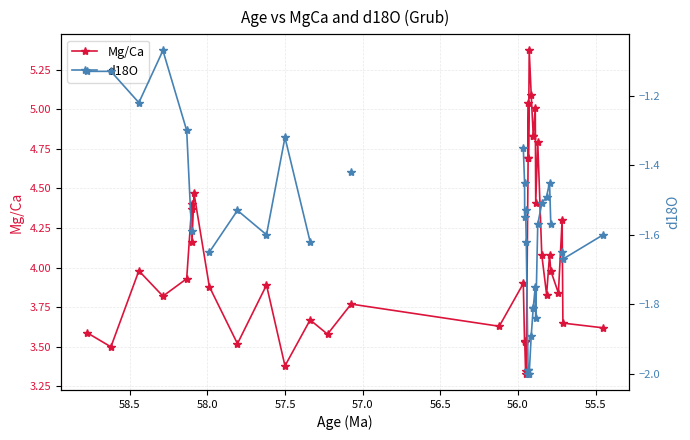

True or false: Mg/Ca and d18O cross at least once.

False